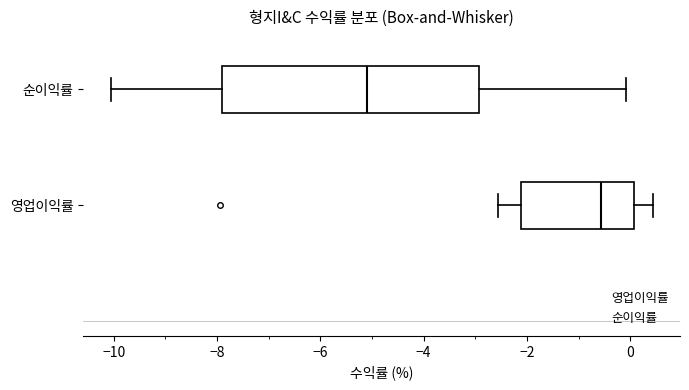

Comparing the boxes themselves (not the whiskers), which one is the widest?

순이익률